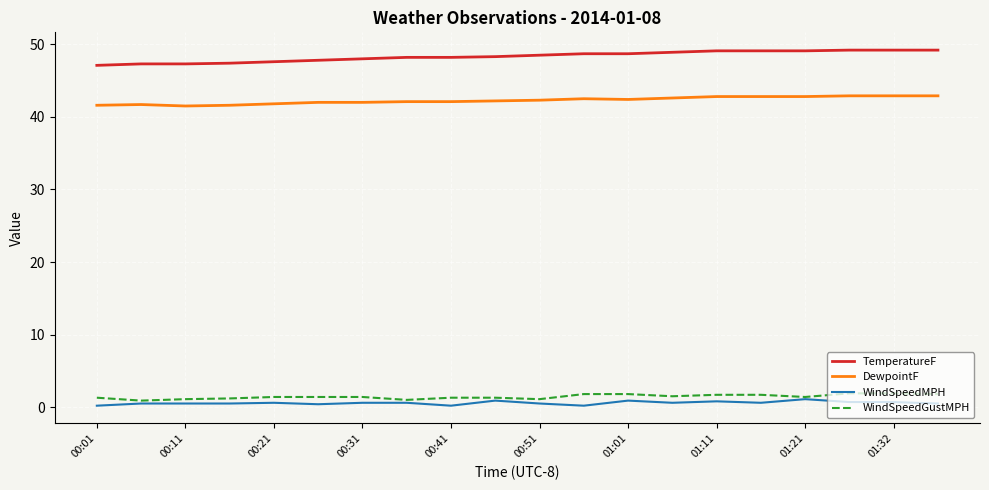

Which series has the largest total across all categories?

TemperatureF